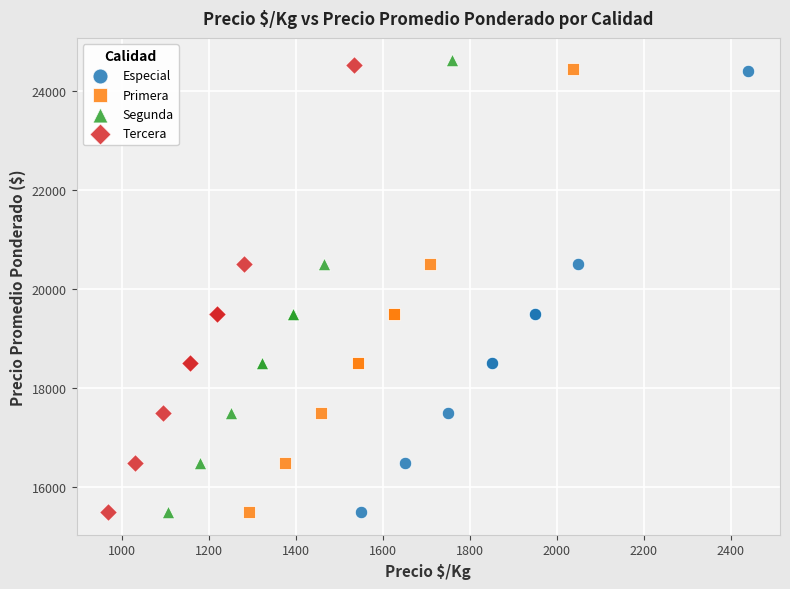

Which series has the largest Y range (max minus min)?

Segunda